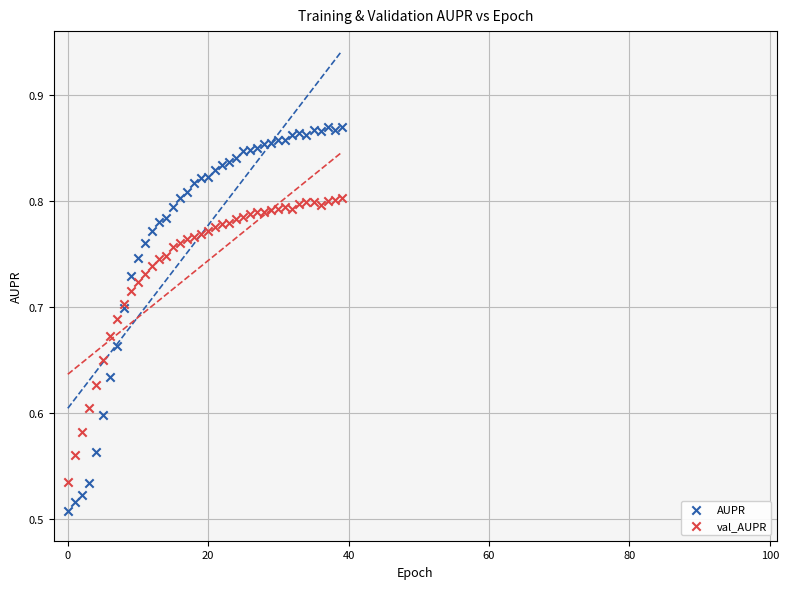

Which series contains the lowest Y value?

AUPR